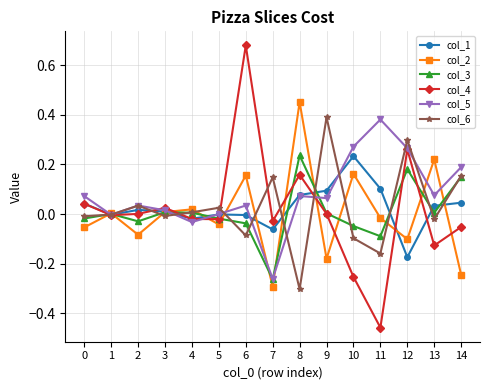

True or false: col_1 has more than 2 interior local peaks.

True